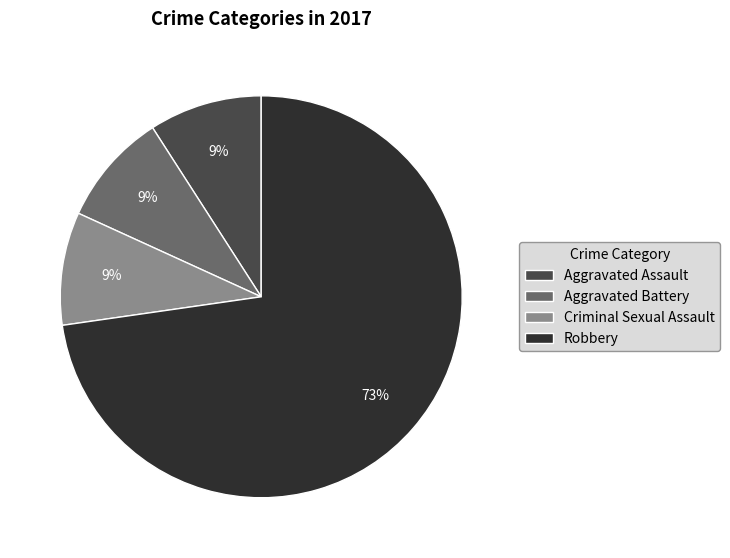

Is Robbery the majority of the pie?

Yes